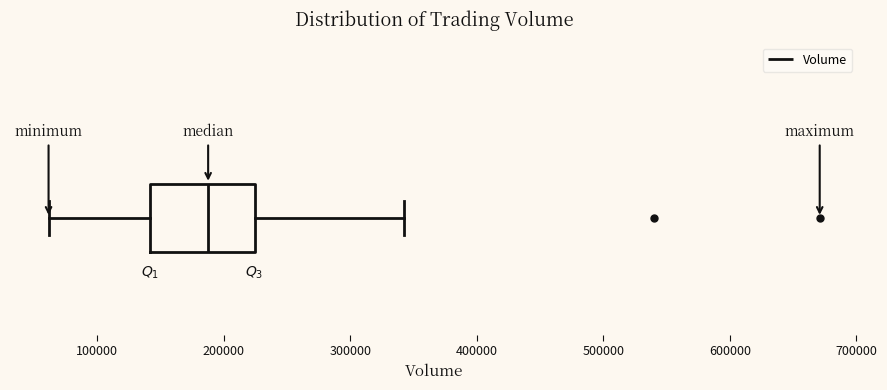

Transcribe this box plot: give where the median line is, the range the box spans, and where the two whiskers end, as read against the x-axis. The values are not printed on the chart, so give them approximately, as read against the axis.

median 190000, box 140000 to 220000, whiskers 60000 to 340000